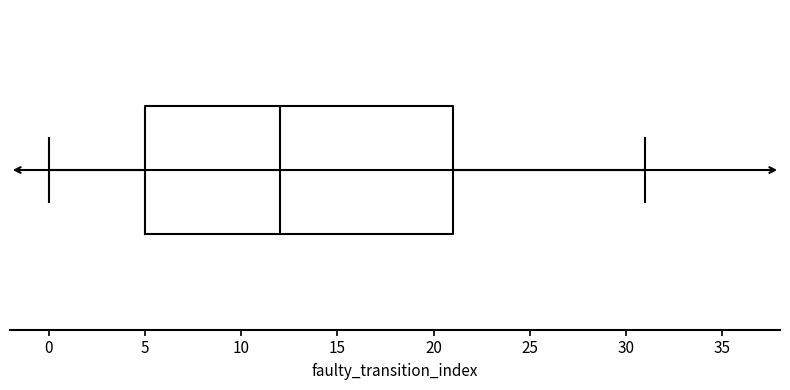

Read this box plot against the x-axis: the position of the median line, the range covered by the box, and the ends of both whiskers. The values are not printed on the chart, so give them approximately, as read against the axis.

median 12, box 5 to 21, whiskers 0 to 31